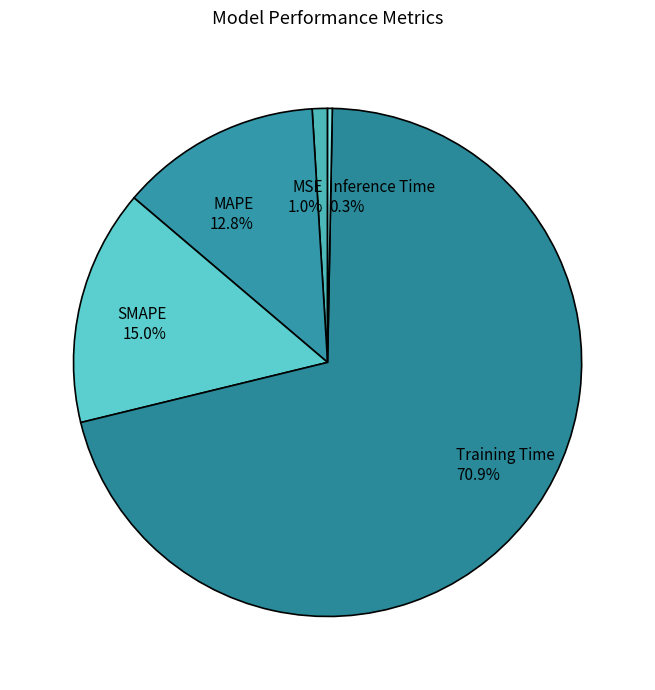

What is the largest slice in the pie chart?

Training Time